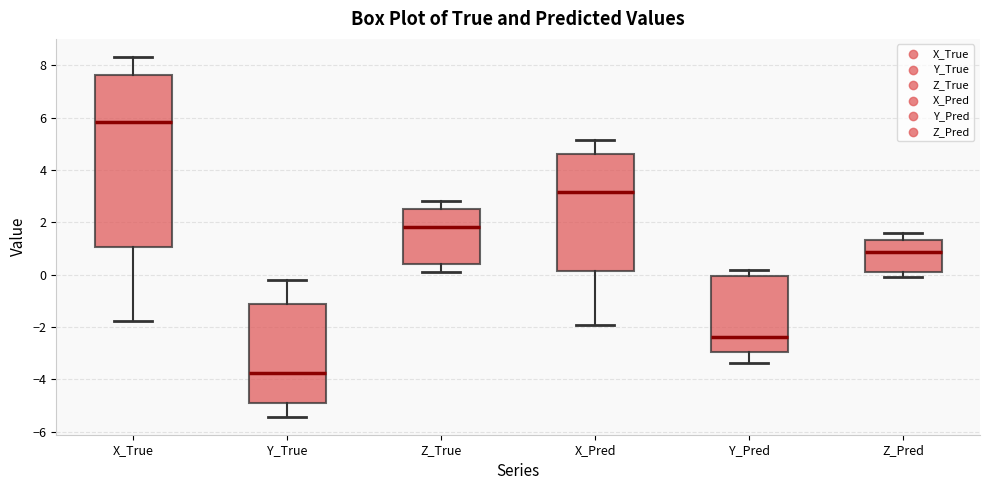

Reading left to right, read every box against the y-axis: the position of its median line, the range the box covers, and the ends of its whiskers. The values are not printed on the chart, so give them approximately, as read against the axis.

X_True: median 5.8, box 1.0 to 7.6, whiskers -1.8 to 8.4
Y_True: median -3.8, box -5.0 to -1.2, whiskers -5.4 to -0.2
Z_True: median 1.8, box 0.4 to 2.4, whiskers 0.0 to 2.8
X_Pred: median 3.2, box 0.2 to 4.6, whiskers -2.0 to 5.2
Y_Pred: median -2.4, box -3.0 to 0.0, whiskers -3.4 to 0.2
Z_Pred: median 0.8, box 0.0 to 1.4, whiskers 0.0 (just below the box's lower edge) to 1.6